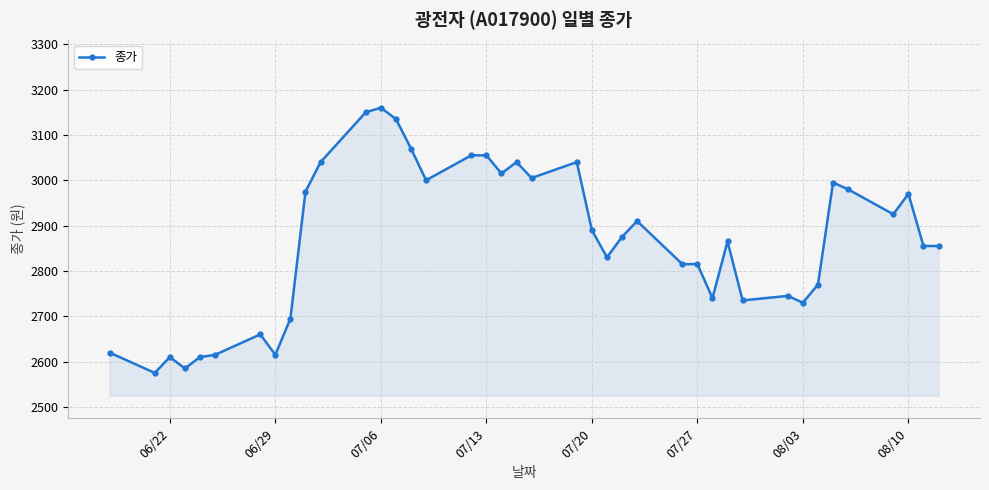

What is the value of the 4th point from the left?

2585